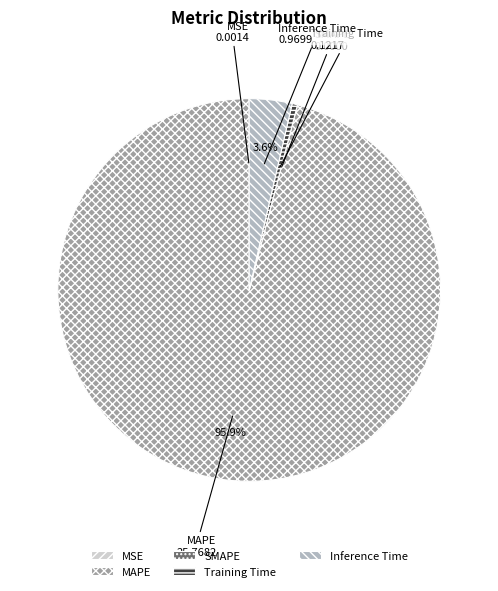

Which has a higher value, MAPE or Training Time?

MAPE